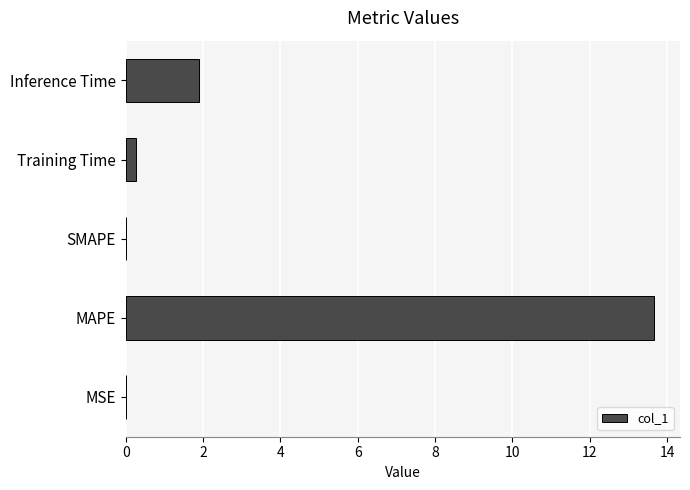

Are the bars horizontal?

Yes